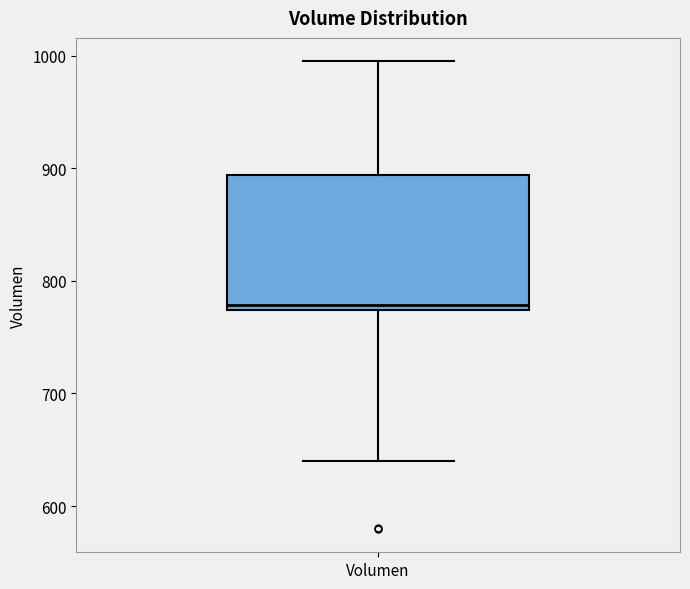

Where does the lower whisker of the box for Volumen end on the y-axis? The values are not printed on the chart, so give them approximately, as read against the axis.

640